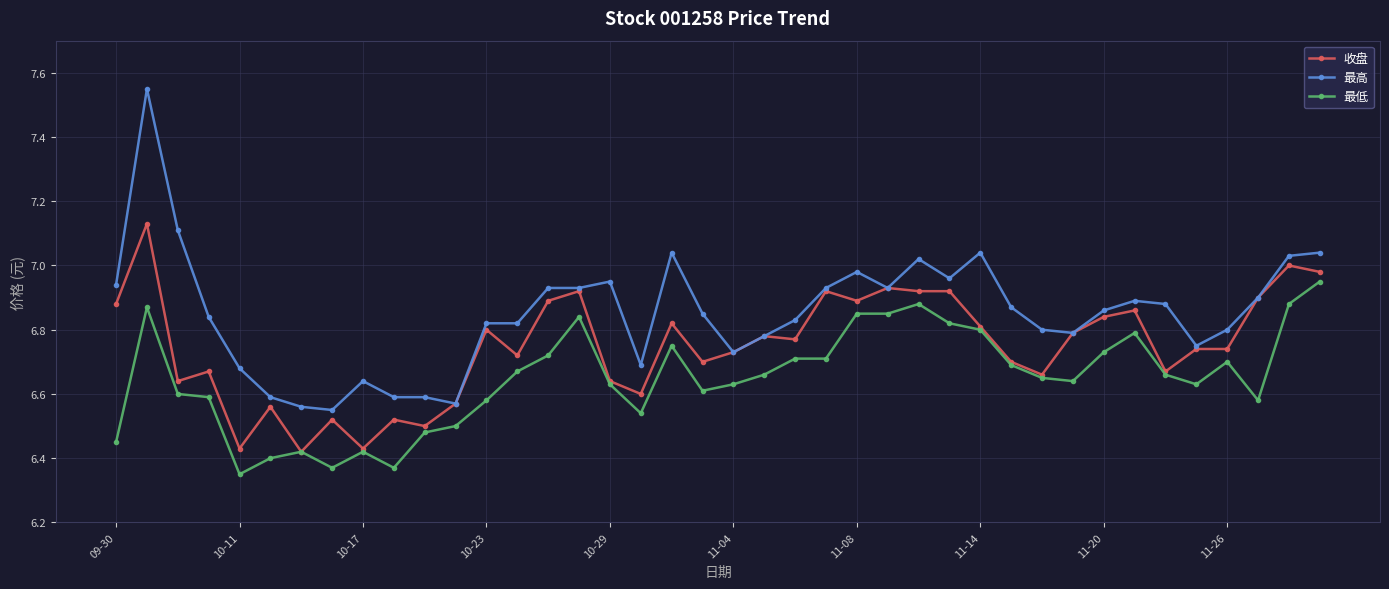

List the series in order of their overall mean, lowest first.

最低, 收盘, 最高